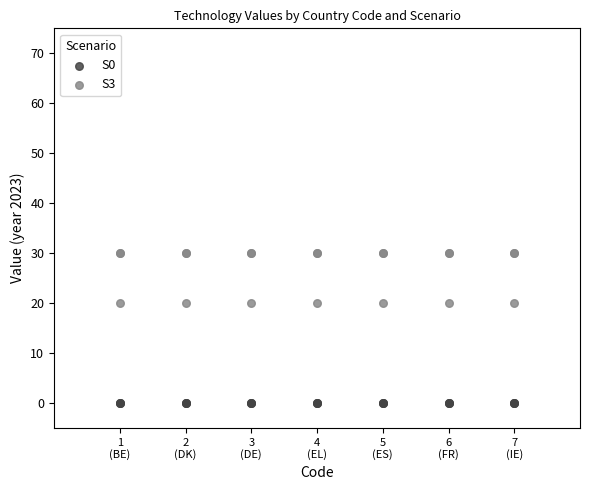

Which series reaches the maximum Y coordinate?

S3